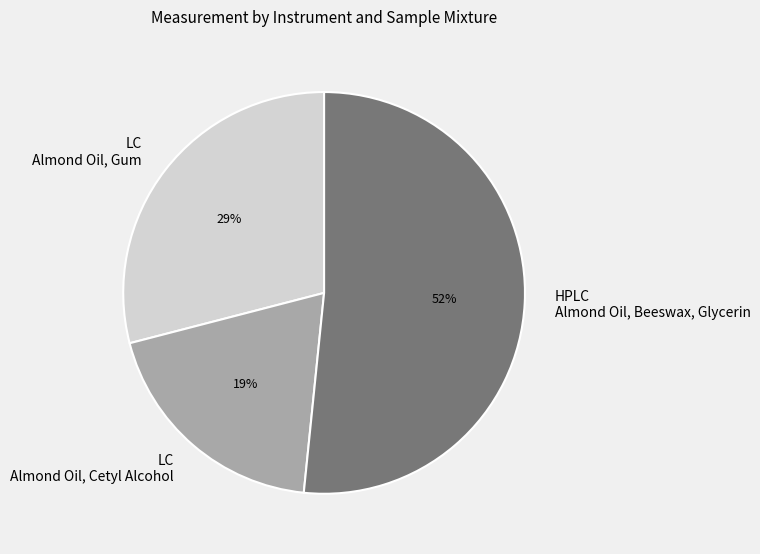

Which slice is the largest?

HPLC Almond Oil, Beeswax, Glycerin